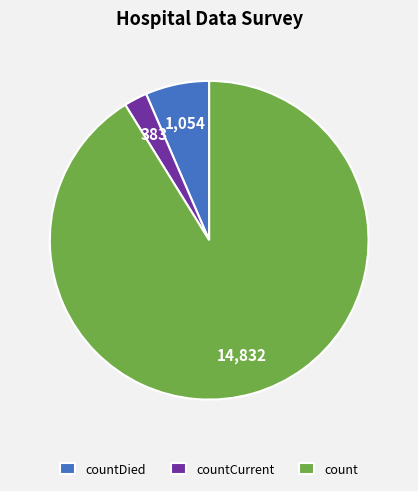

Rank the categories by value from highest to lowest.

count, countDied, countCurrent